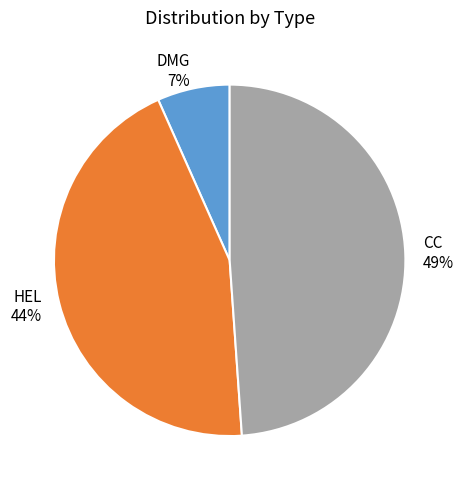

How many segments does this pie chart have?

3